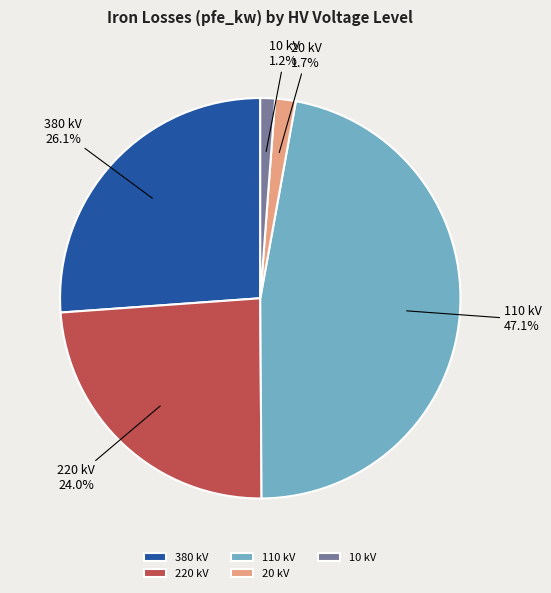

To the nearest percent, what is the average slice percentage?

20%